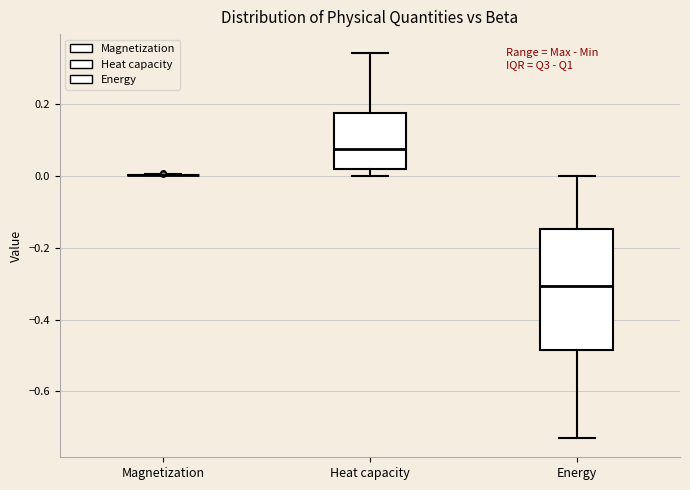

Reading left to right, transcribe this box plot: for each box, give where its median line is, the range the box spans, and where its two whiskers end, as read against the y-axis. The values are not printed on the chart, so give them approximately, as read against the axis.

Magnetization: box collapsed to a line at 0.00, whiskers 0.00 to 0.00
Heat capacity: median 0.08, box 0.02 to 0.18, whiskers 0.00 to 0.34
Energy: median -0.30, box -0.48 to -0.14, whiskers -0.72 to 0.00